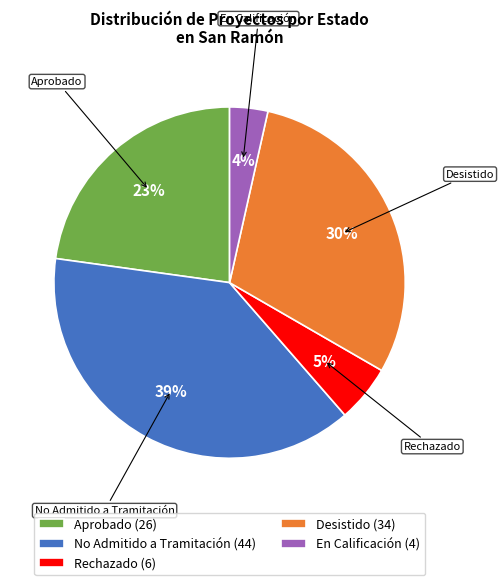

To the nearest percent, what is the difference between the Aprobado (26) and Rechazado (6) slice percentages?

18%